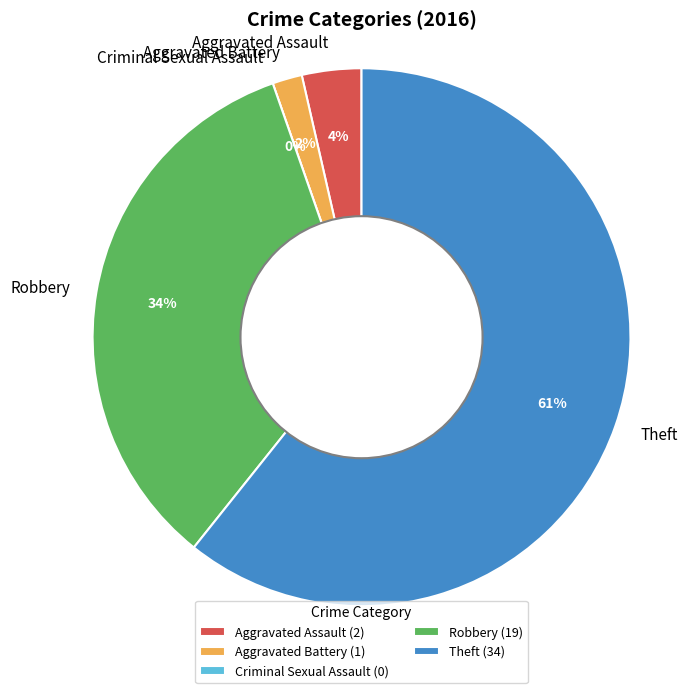

Between Aggravated Assault and Aggravated Battery, which is larger?

Aggravated Assault